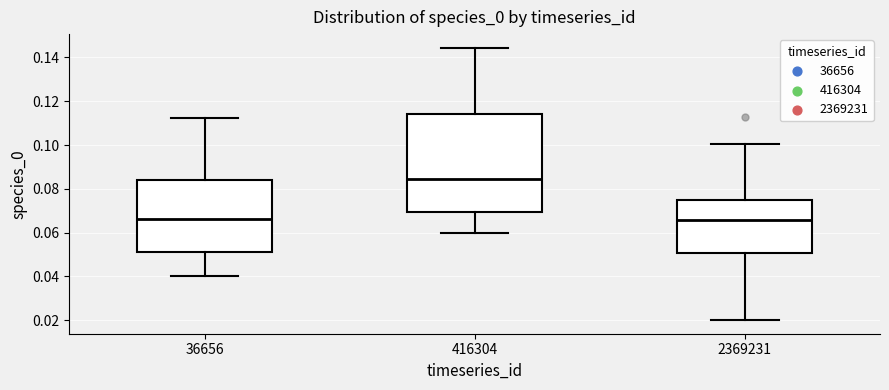

Comparing the boxes themselves (not the whiskers), which one is the tallest?

416304